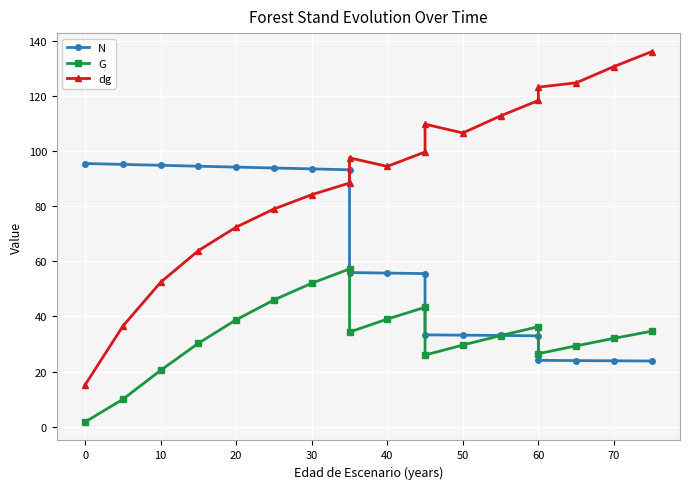

What are all the series names shown in the legend?

N, G, dg